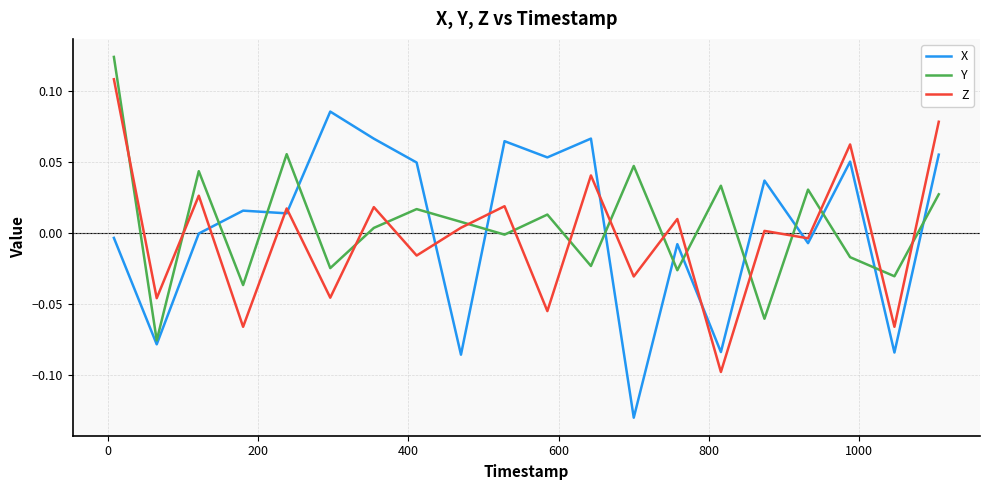

Rank the series by their maximum value, from lowest to highest.

X, Z, Y